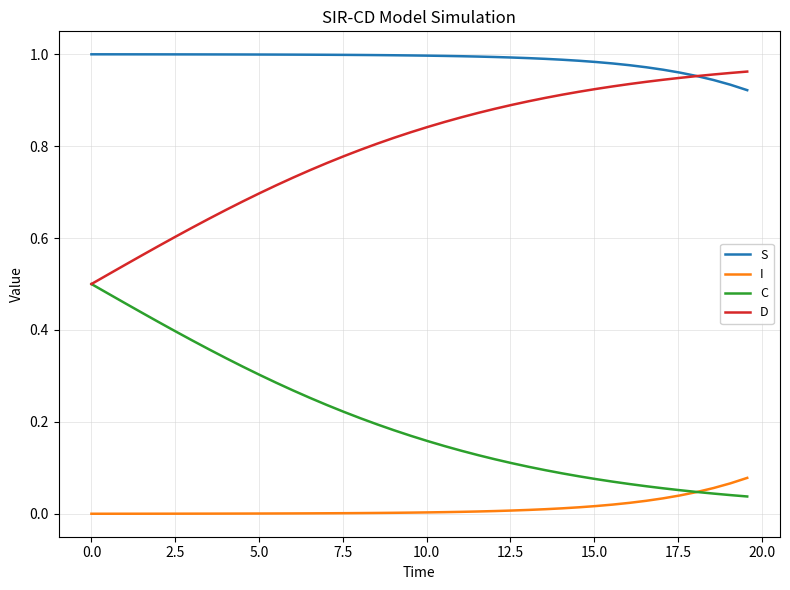

Which series has the largest total across all categories?

S